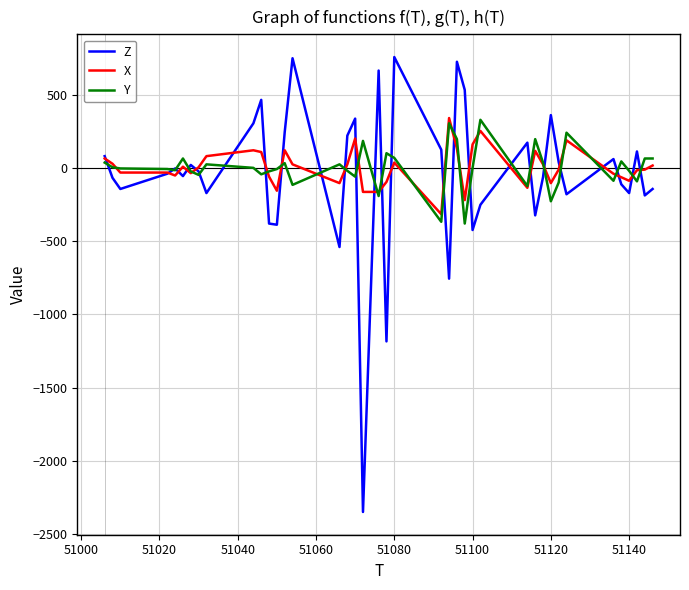

What is the lowest value of the Y series?

-380